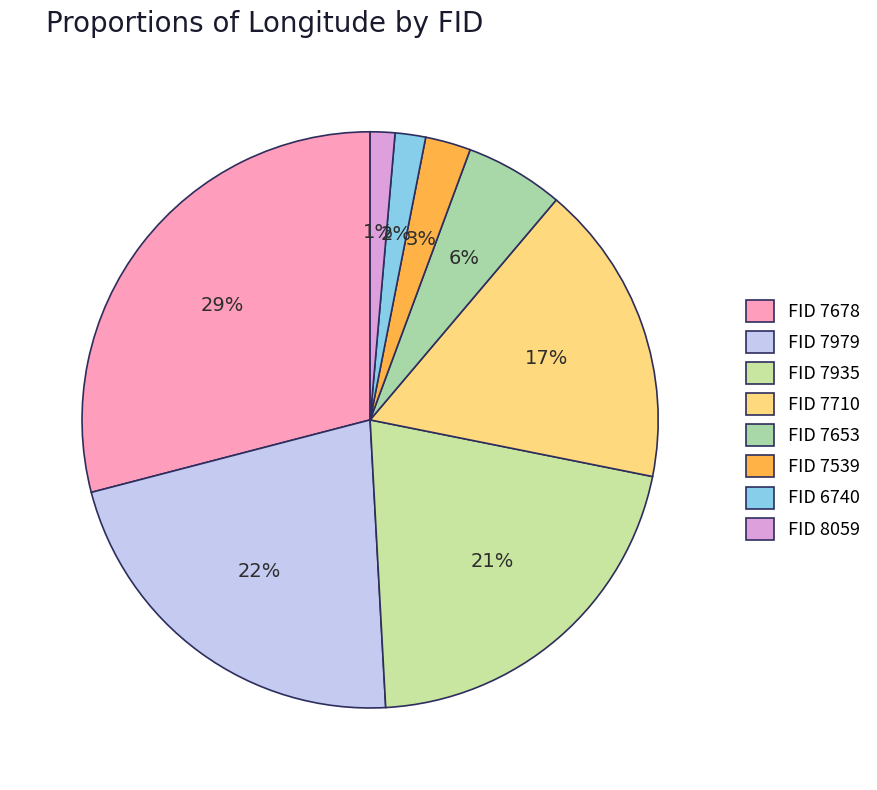

Count the number of slices in the pie.

8